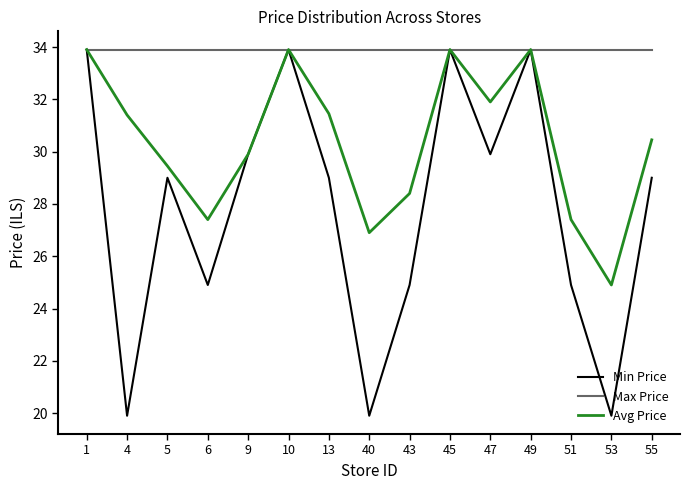

What is the smallest value displayed?

19.9